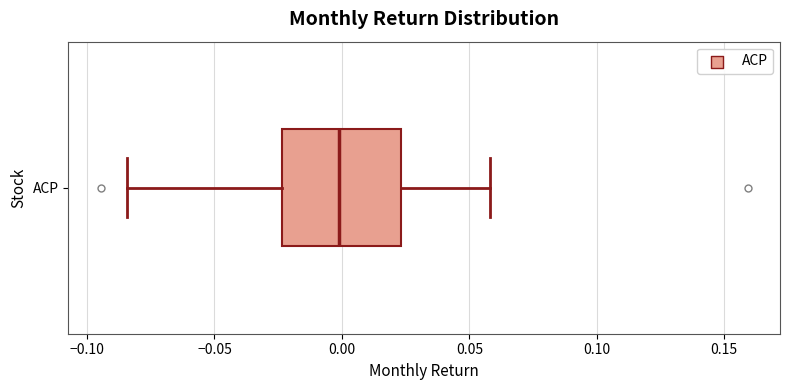

Read this box plot against the x-axis: the position of the median line, the range covered by the box, and the ends of both whiskers. The values are not printed on the chart, so give them approximately, as read against the axis.

median 0.000, box -0.025 to 0.025, whiskers -0.085 to 0.060